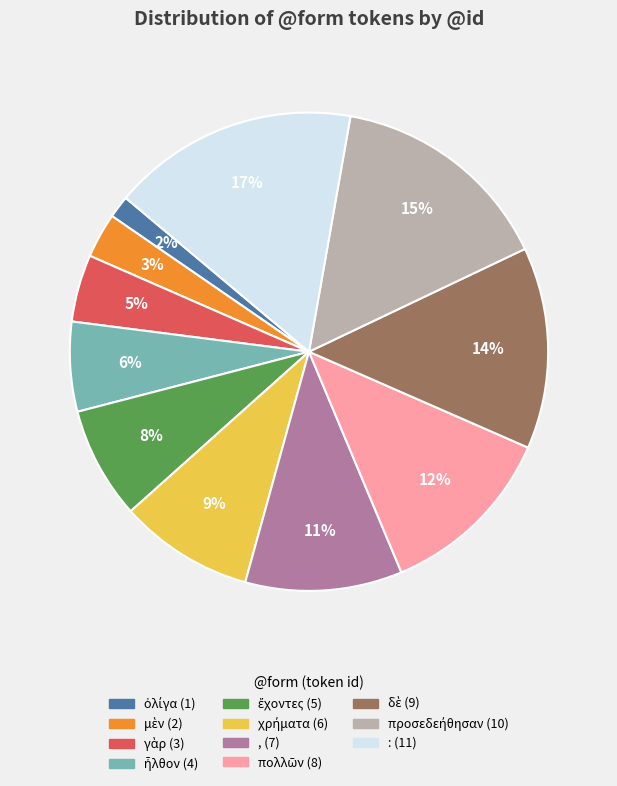

Is there any slice that represents more than half of the pie?

No